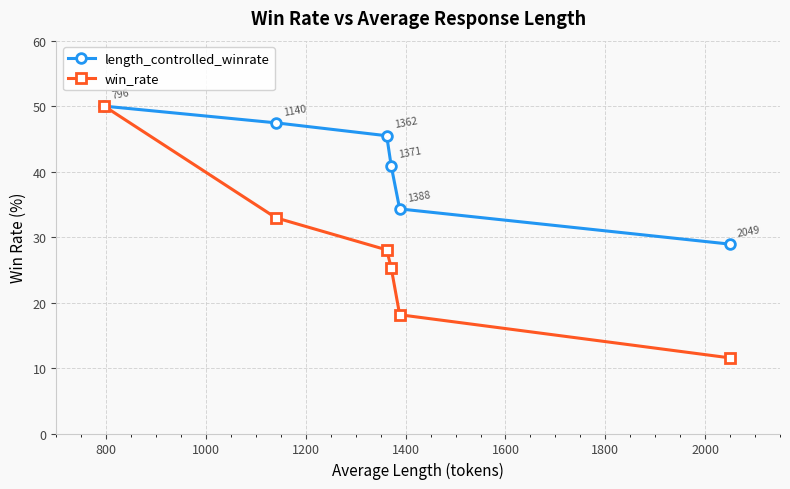

What is the value of the length_controlled_winrate point at the 1st from the left?

50.0